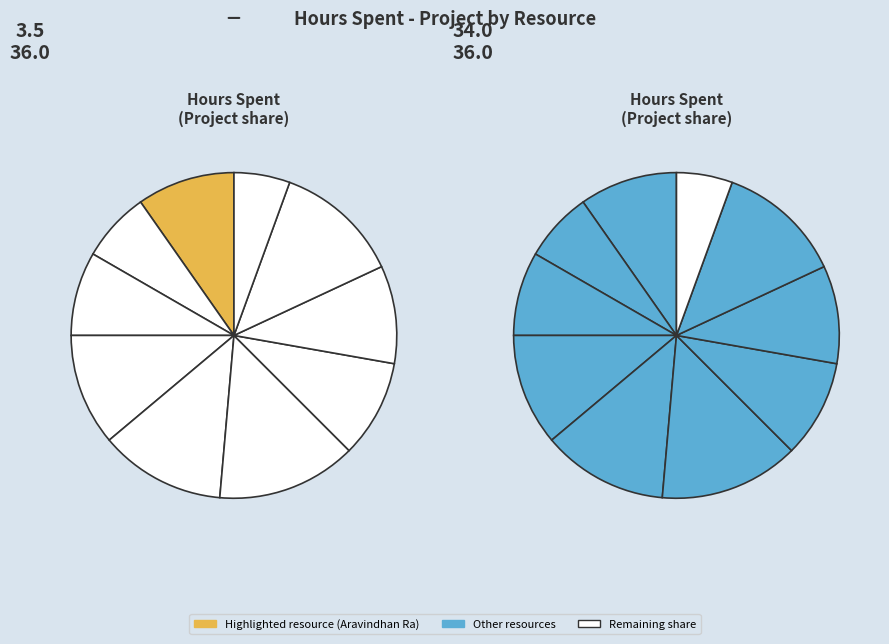

Do Deepika and Aravindhan Ra together represent more than half of the pie?

No